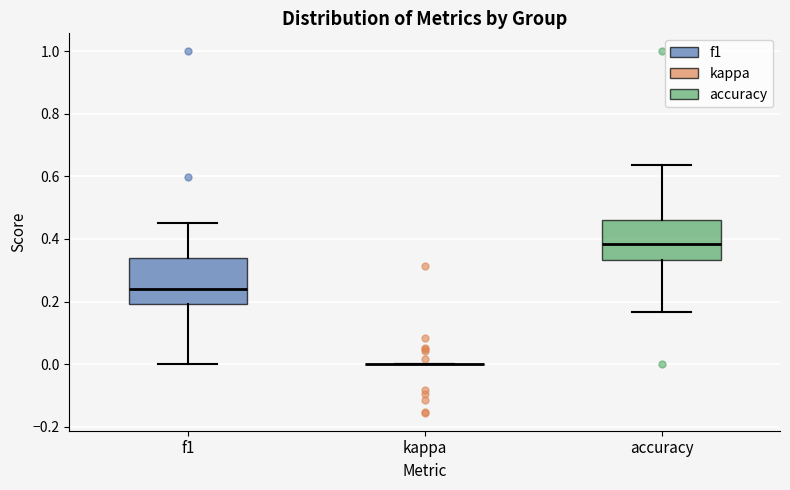

Reading left to right, transcribe this box plot: for each box, give where its median line is, the range the box spans, and where its two whiskers end, as read against the y-axis. The values are not printed on the chart, so give them approximately, as read against the axis.

f1: median 0.24, box 0.20 to 0.34, whiskers 0.00 to 0.46
kappa: box collapsed to a line at 0.00, whiskers 0.00 to 0.00
accuracy: median 0.38, box 0.34 to 0.46, whiskers 0.16 to 0.64